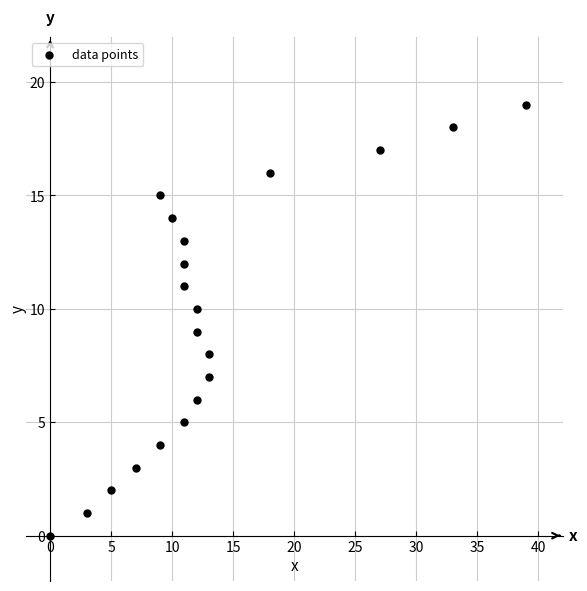

What is the range of X values (max minus min)?

39